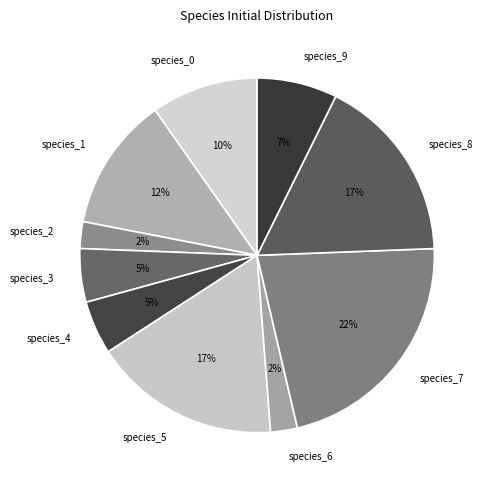

Is it true that species_3 is 5% of the pie?

True